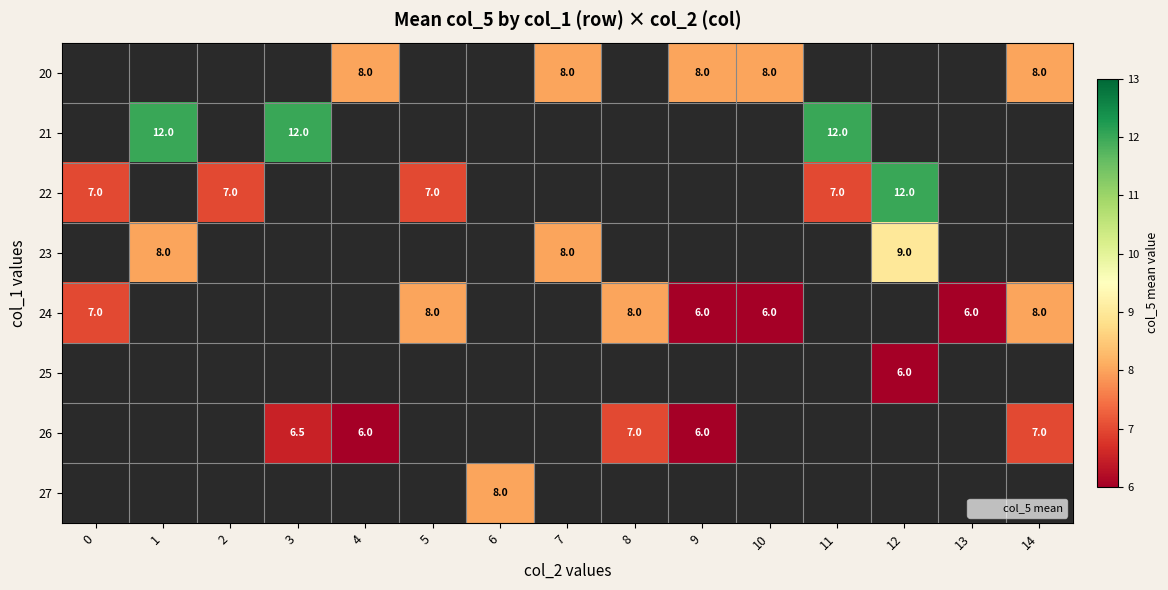

What is the total value across all series at 12?

5